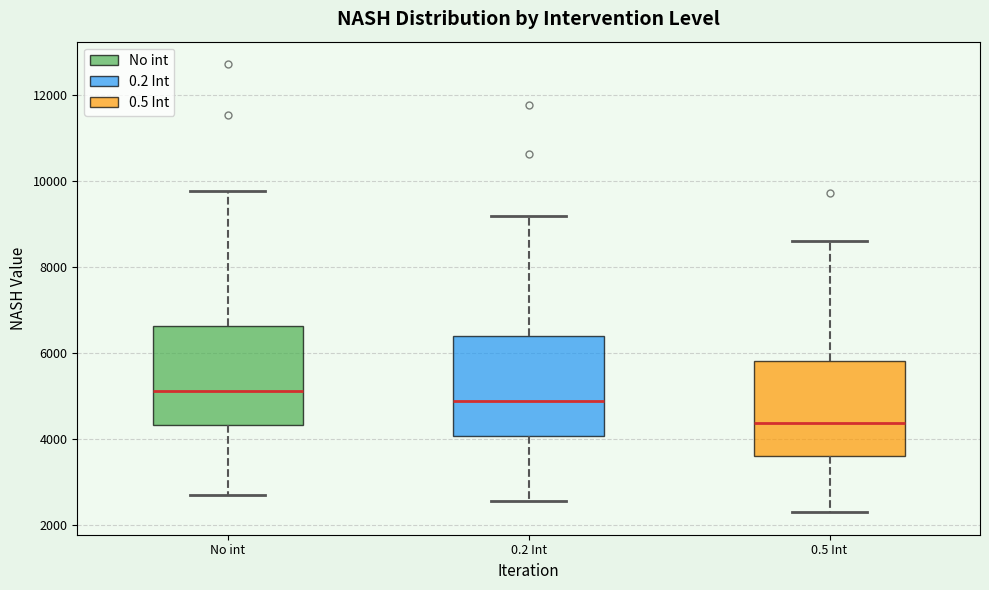

Reading left to right, read every box against the y-axis: the position of its median line, the range the box covers, and the ends of its whiskers. The values are not printed on the chart, so give them approximately, as read against the axis.

No int: median 5200, box 4400 to 6600, whiskers 2600 to 9800
0.2 Int: median 4800, box 4000 to 6400, whiskers 2600 to 9200
0.5 Int: median 4400, box 3600 to 5800, whiskers 2200 to 8600